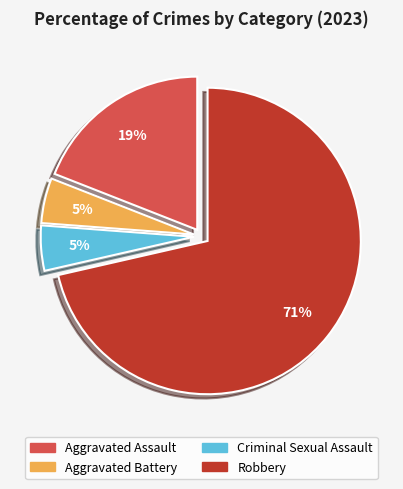

Combined, do Robbery and Criminal Sexual Assault account for over 50%?

Yes